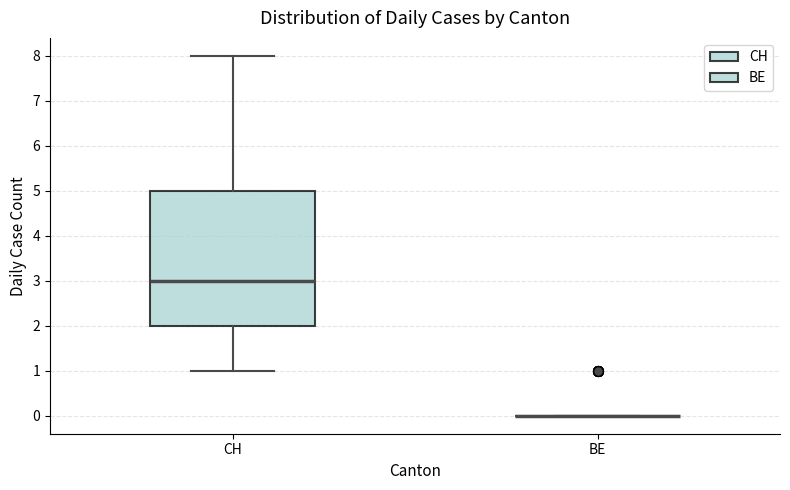

Where is the lower edge of the box for CH on the y-axis? The values are not printed on the chart, so give them approximately, as read against the axis.

2